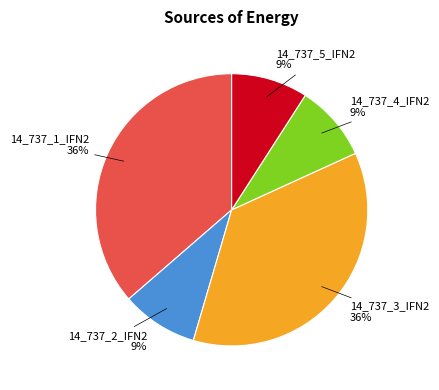

To the nearest percent, what is the difference between the largest and smallest slice percentages?

27%